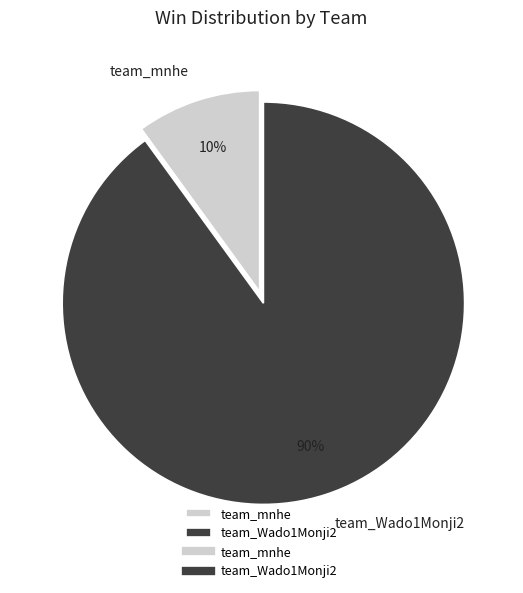

True or false: team_mnhe accounts for 1% of the total.

False